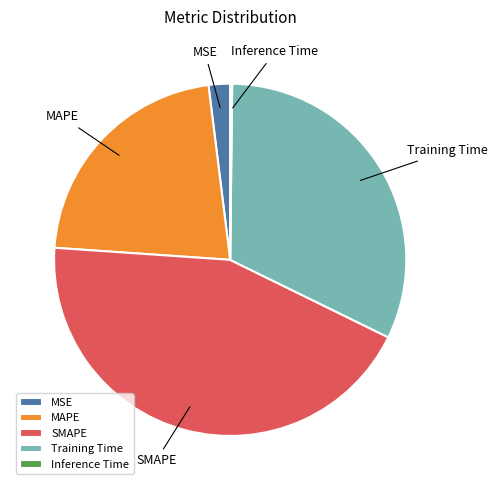

Which slice is the largest?

SMAPE